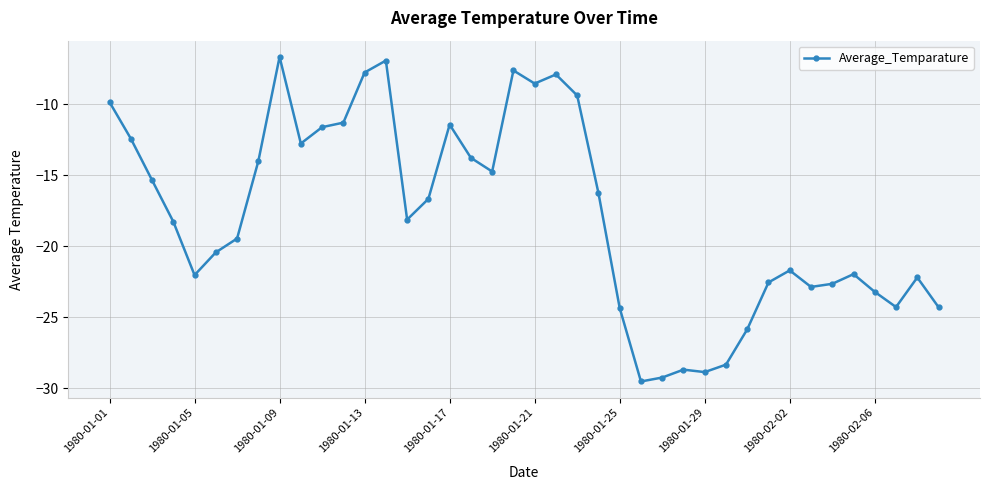

What is the greatest value displayed?

-6.6